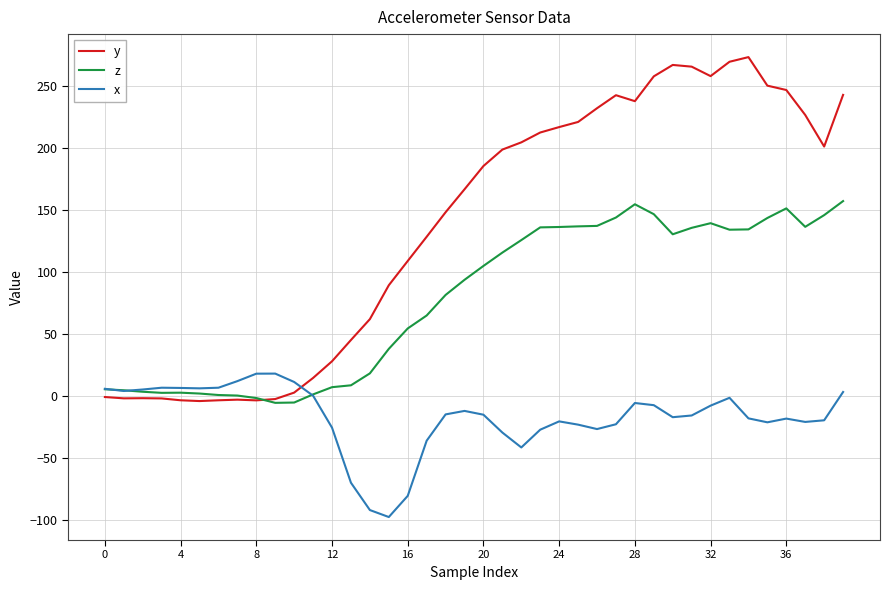

Rank the series by their maximum value, from lowest to highest.

x, z, y